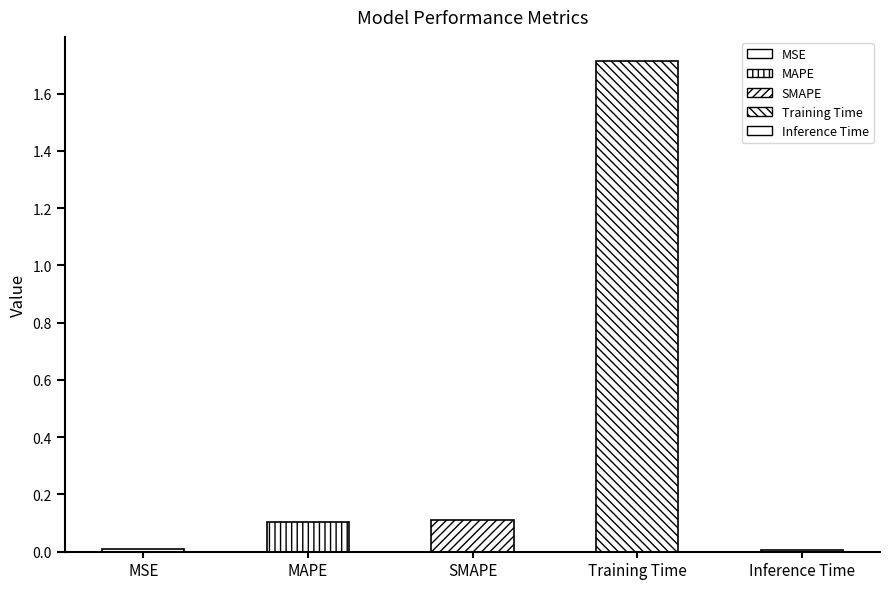

List the labels in order of value, largest first.

Training Time, SMAPE, MAPE, MSE, Inference Time